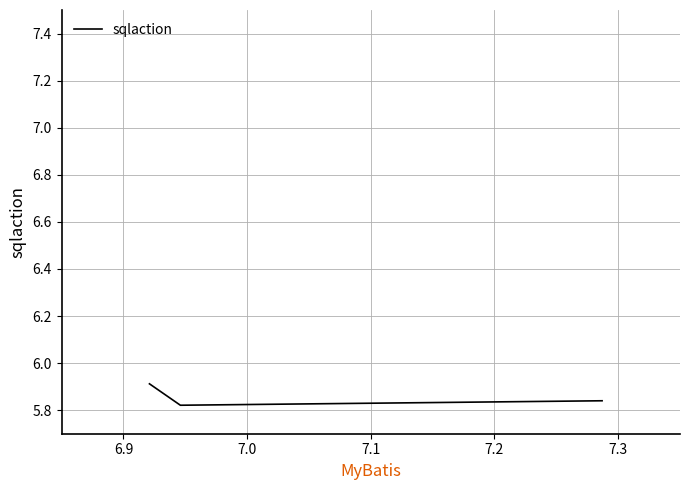

Is this an area chart (filled region under the line)?

No